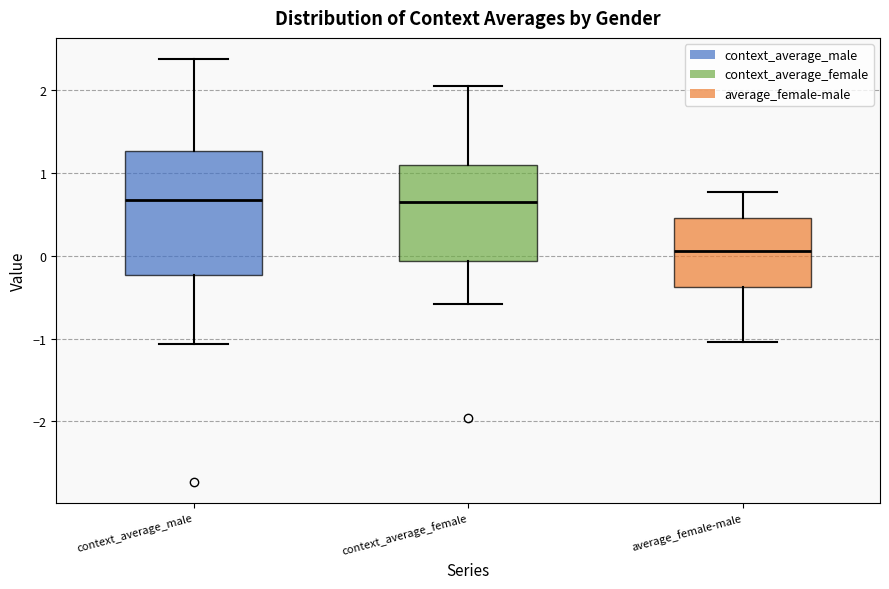

Where is the upper edge of the box for context_average_male on the y-axis? The values are not printed on the chart, so give them approximately, as read against the axis.

1.3